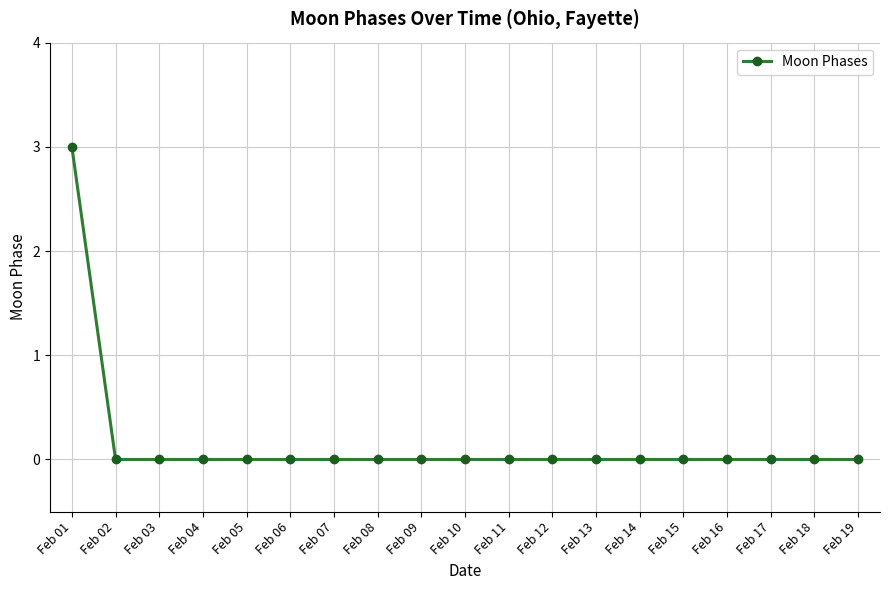

Which label corresponds to the largest value in the chart?

Feb 01